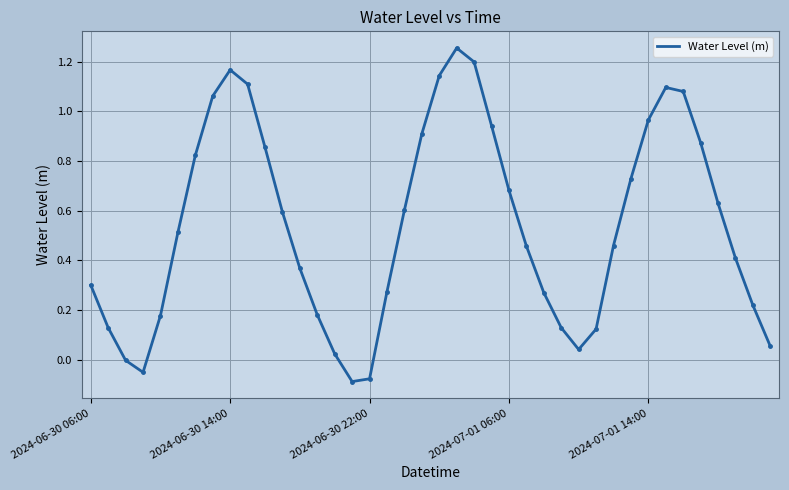

How many interior local valleys (lower than both neighbors) does the data have?

3